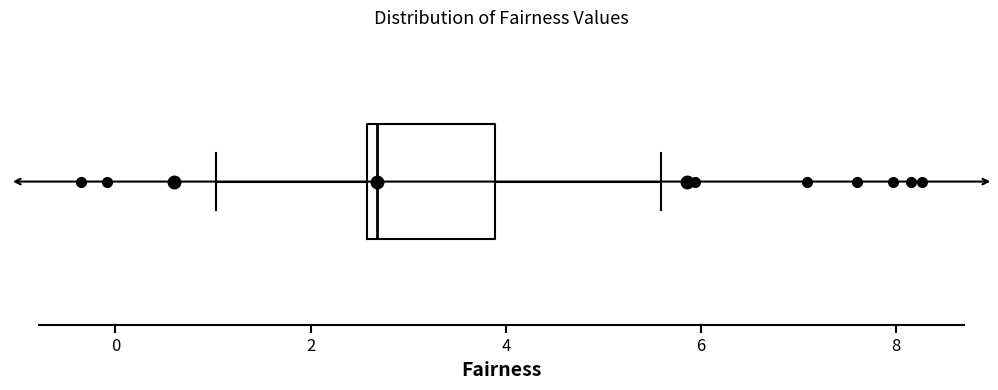

Read this box plot against the x-axis: the position of the median line, the range covered by the box, and the ends of both whiskers. The values are not printed on the chart, so give them approximately, as read against the axis.

median 2.6 (just right of the box's left edge), box 2.6 to 3.8, whiskers 1.0 to 5.6